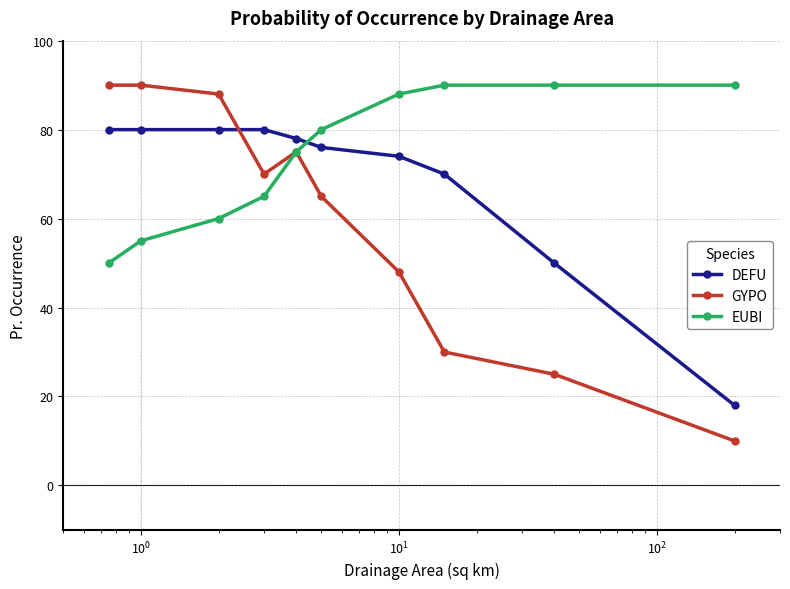

What are all the series names shown in the legend?

DEFU, GYPO, EUBI